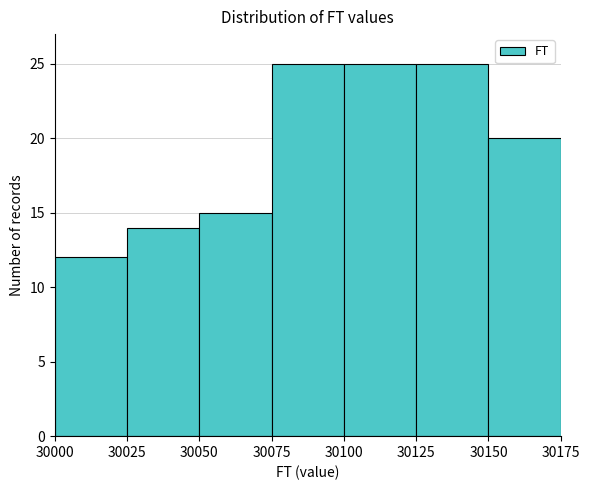

Reading left to right, transcribe this chart: for each bar, give the range it covers on the x-axis and its height. The values are not printed on the chart, so give them approximately, as read against the axis.

30000 to 30025: 12
30025 to 30050: 14
30050 to 30075: 15
30075 to 30100: 25
30100 to 30125: 25
30125 to 30150: 25
30150 to 30175: 20